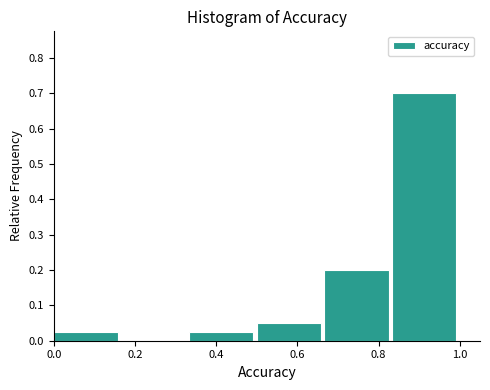

Reading left to right, list every bar in this chart as the range it spans on the x-axis followed by its height. Neither the bar edges nor the heights are printed on the chart, so give them approximately, as read against the axes.

0.00 to 0.16: 0.03
0.16 to 0.34: 0
0.34 to 0.50: 0.03
0.50 to 0.66: 0.05
0.66 to 0.84: 0.20
0.84 to 1.00: 0.70